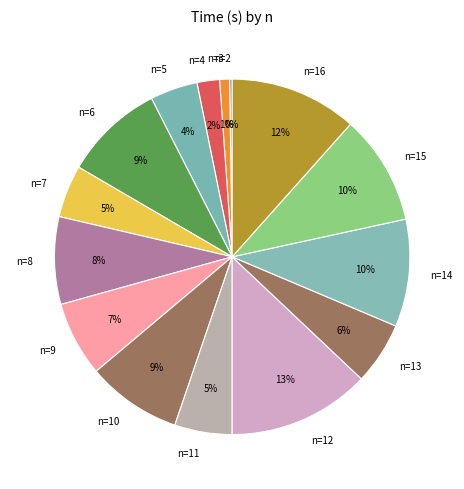

Between n=10 and n=14, which is larger?

n=14